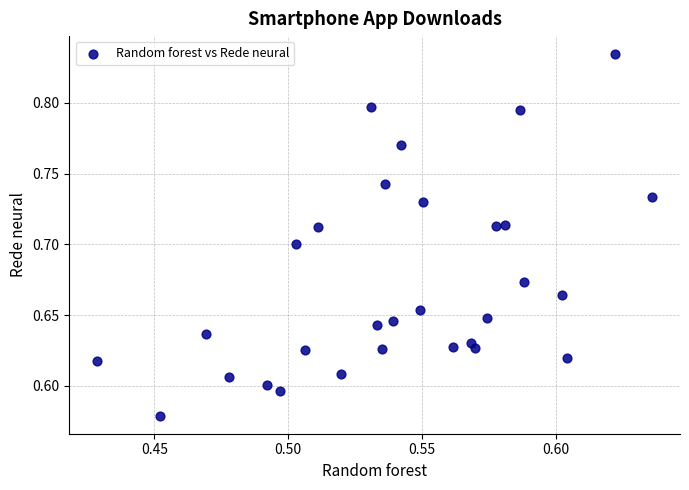

What is the range of Y values (max minus min)?

0.3